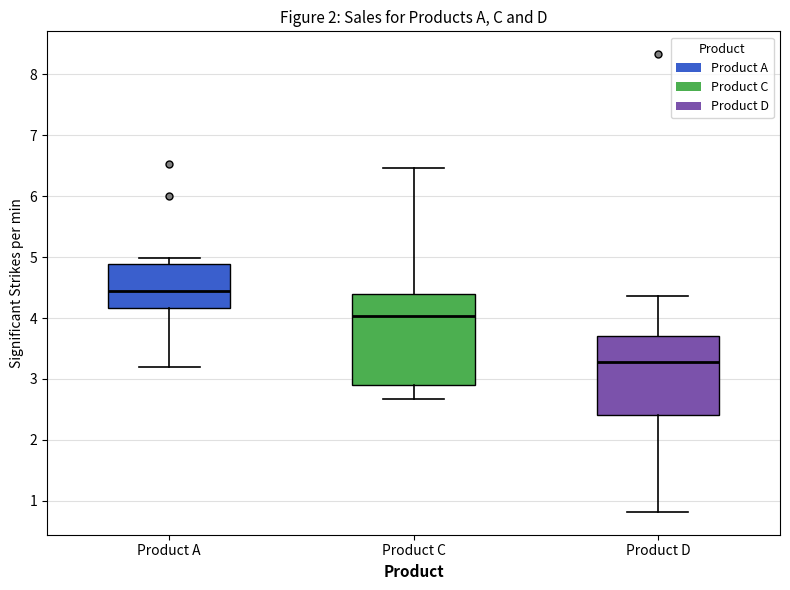

Where does the upper whisker of the box for Product C end on the y-axis? The values are not printed on the chart, so give them approximately, as read against the axis.

6.5